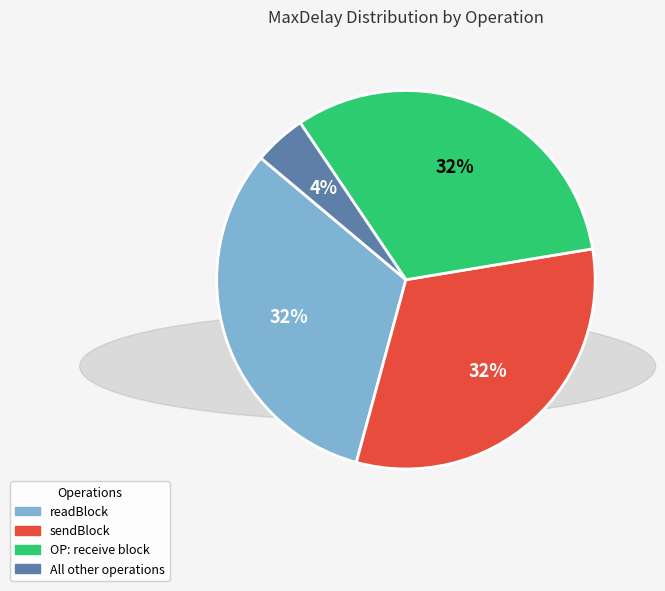

To the nearest percent, what is the average slice percentage?

25%